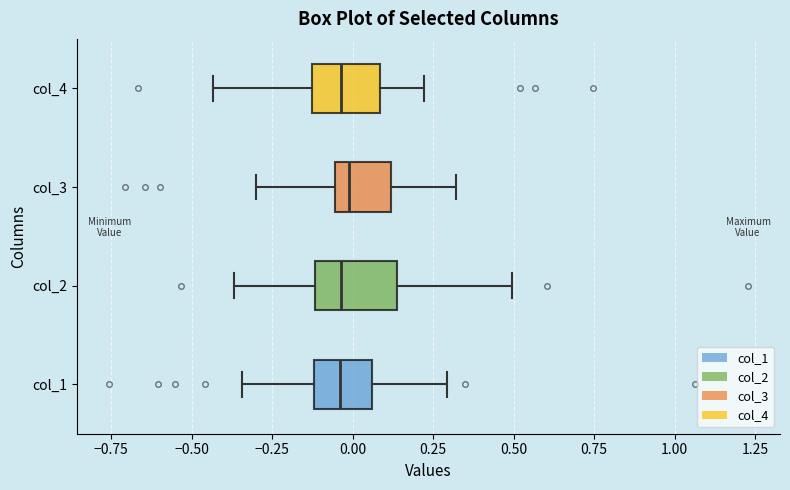

Where does the left whisker of the box for col_3 end on the x-axis? The values are not printed on the chart, so give them approximately, as read against the axis.

-0.30